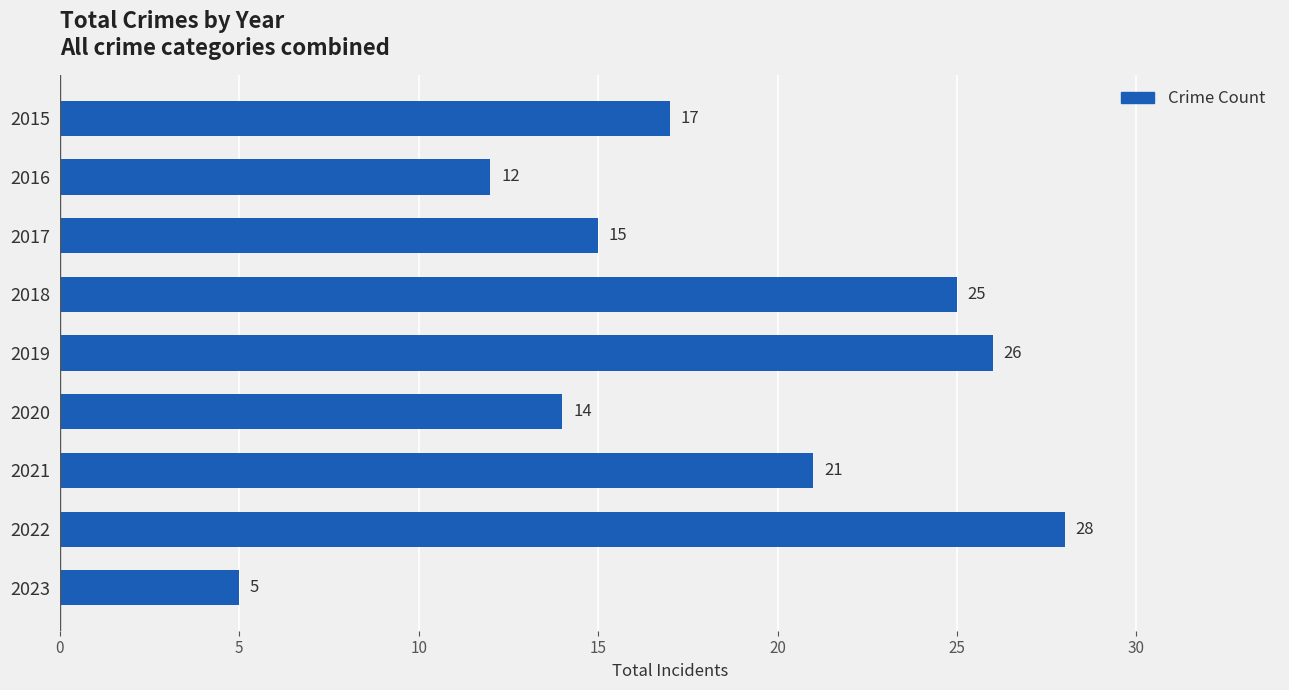

Which label corresponds to the smallest value in the chart?

2023